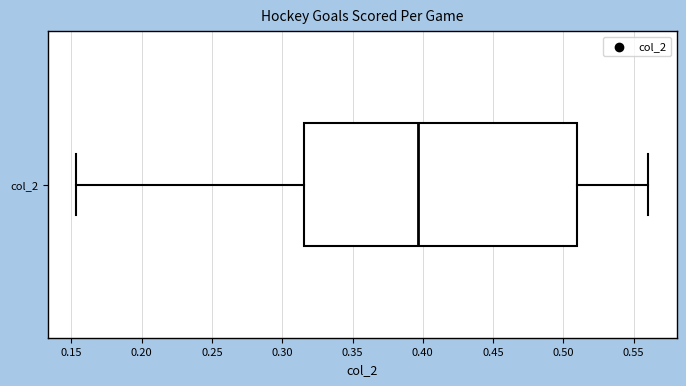

Read this box plot against the x-axis: the position of the median line, the range covered by the box, and the ends of both whiskers. The values are not printed on the chart, so give them approximately, as read against the axis.

median 0.395, box 0.315 to 0.510, whiskers 0.155 to 0.560